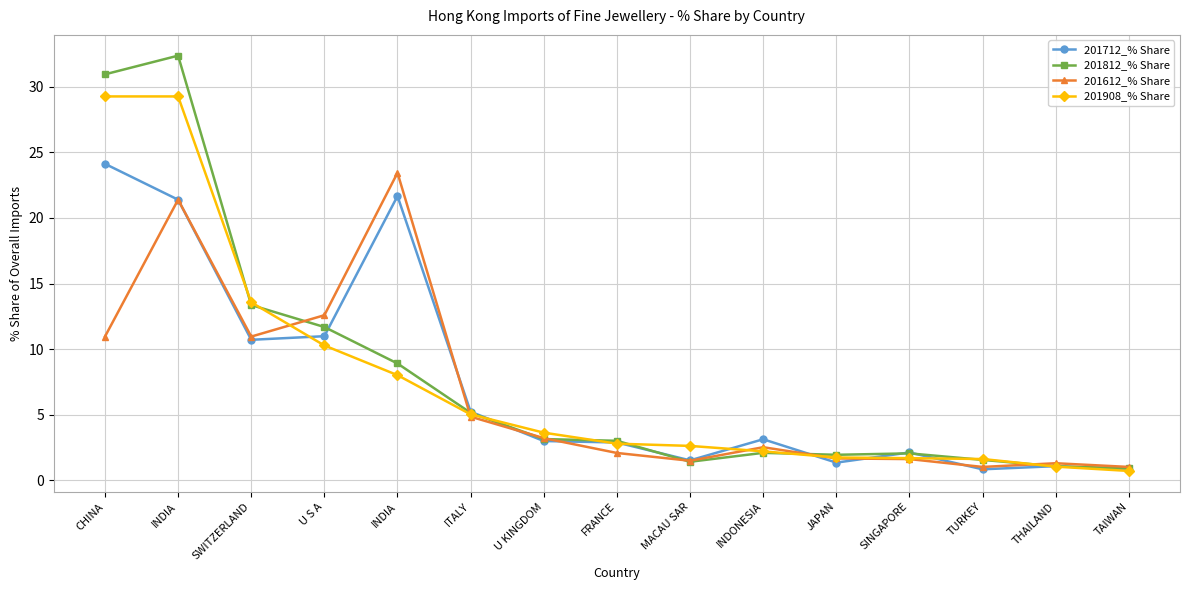

Count the number of data series in this chart.

4